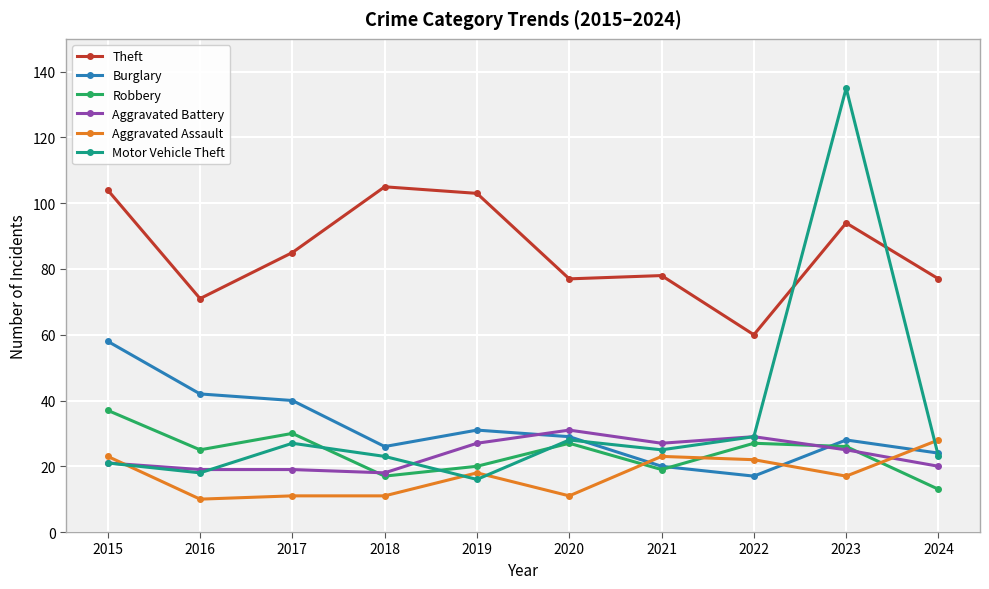

Reading left to right, extract all data points from this chart.

Theft: 104	71	85	105	103	77	78	60	94	77
Burglary: 58	42	40	26	31	29	20	17	28	24
Robbery: 37	25	30	17	20	27	19	27	26	13
Aggravated Battery: 21	19	19	18	27	31	27	29	25	20
Aggravated Assault: 23	10	11	11	18	11	23	22	17	28
Motor Vehicle Theft: 21	18	27	23	16	28	25	29	135	23